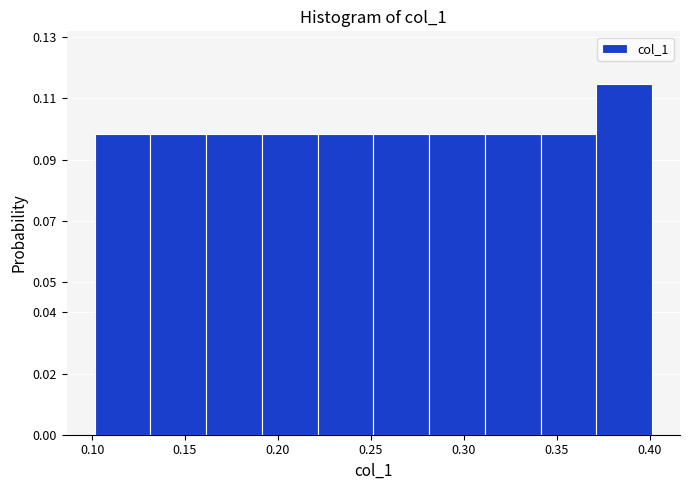

Which range on the x-axis has the tallest bar?

0.37 to 0.40